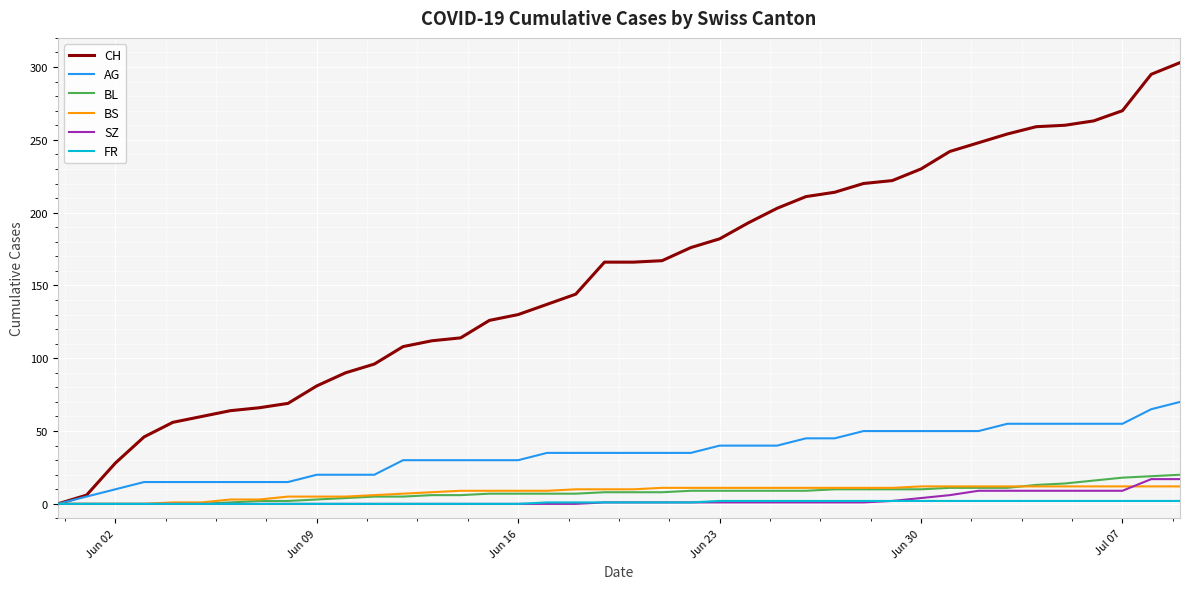

Which series has the largest total across all categories?

CH